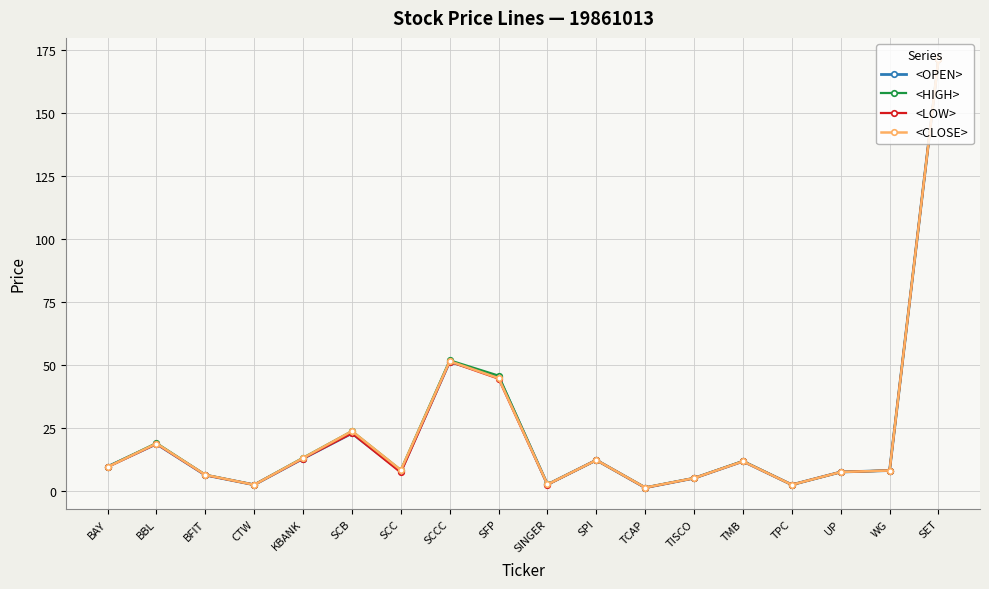

What is the minimum value shown in the chart?

1.2